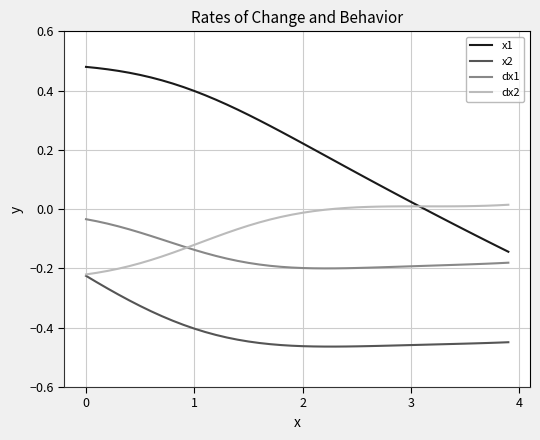

Which series has the largest range (max minus min)?

x1